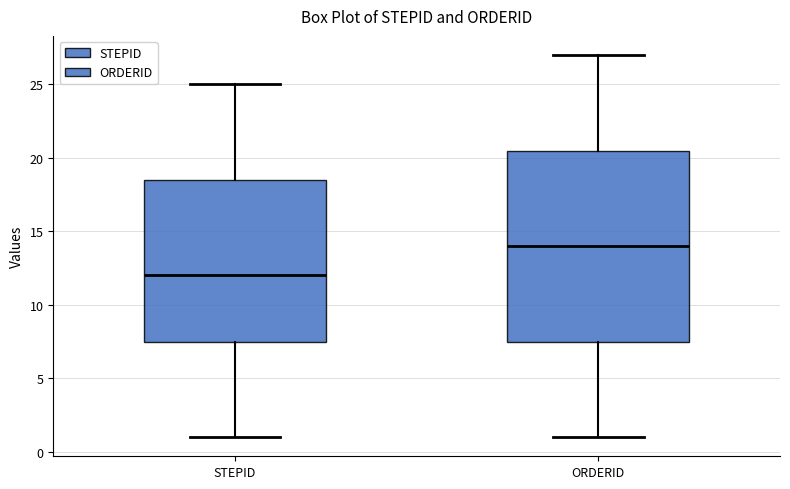

Reading left to right, transcribe this box plot: for each box, give where its median line is, the range the box spans, and where its two whiskers end, as read against the y-axis. The values are not printed on the chart, so give them approximately, as read against the axis.

STEPID: median 12.0, box 7.5 to 18.5, whiskers 1.0 to 25.0
ORDERID: median 14.0, box 7.5 to 20.5, whiskers 1.0 to 27.0